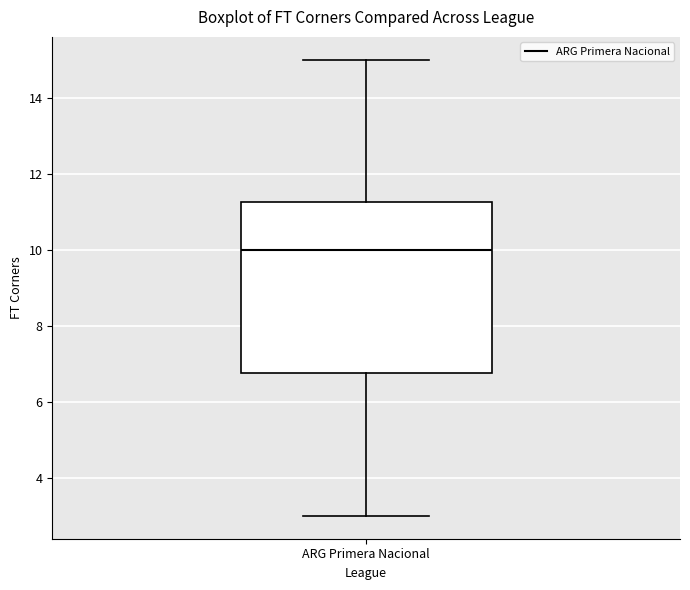

Where does the upper whisker of the box for ARG Primera Nacional end on the y-axis? The values are not printed on the chart, so give them approximately, as read against the axis.

15.0